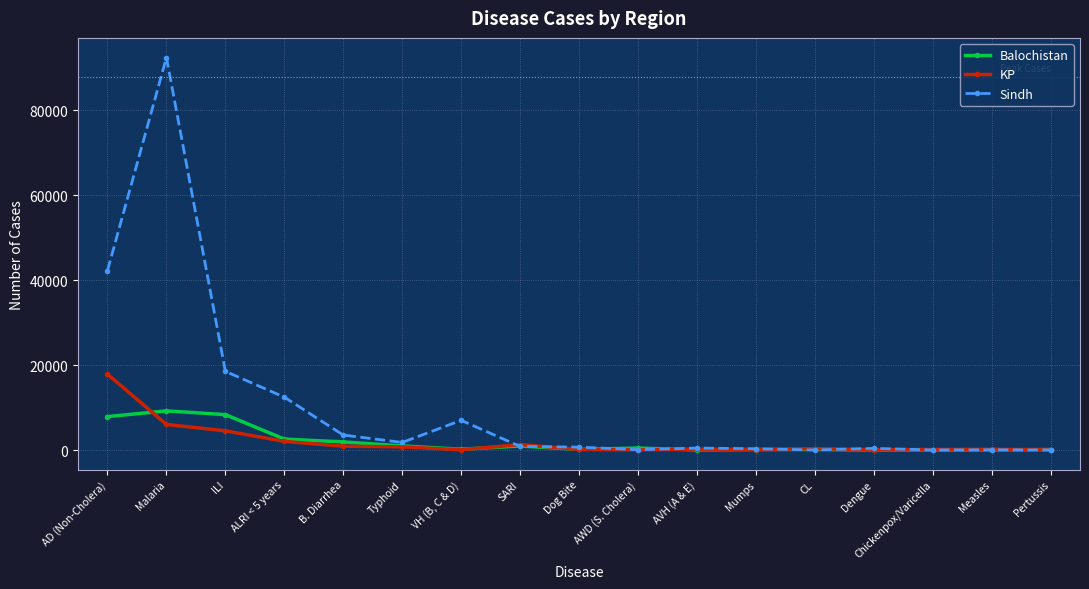

What is the value of the KP point at the 7th from the left?

65